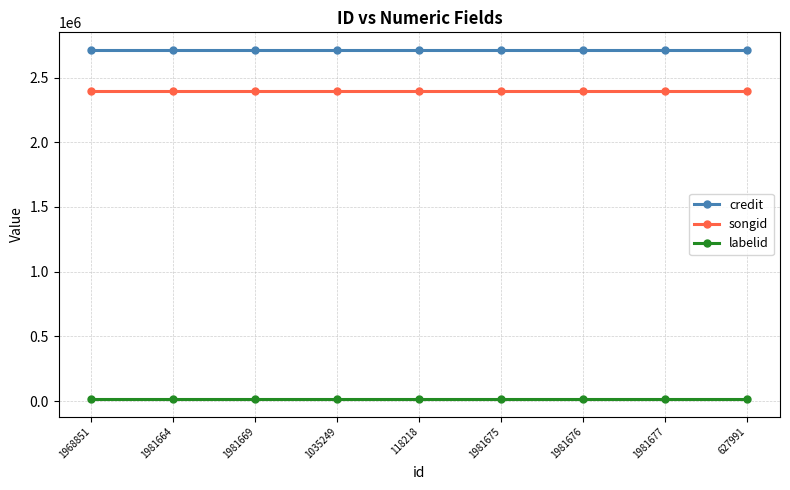

What are all the series names shown in the legend?

credit, songid, labelid